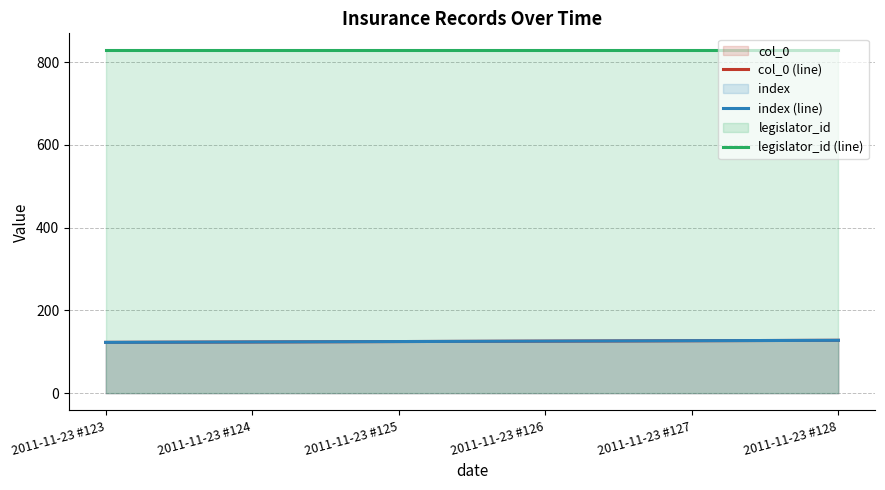

Count the index (line) values in the range 124 to 127.

4